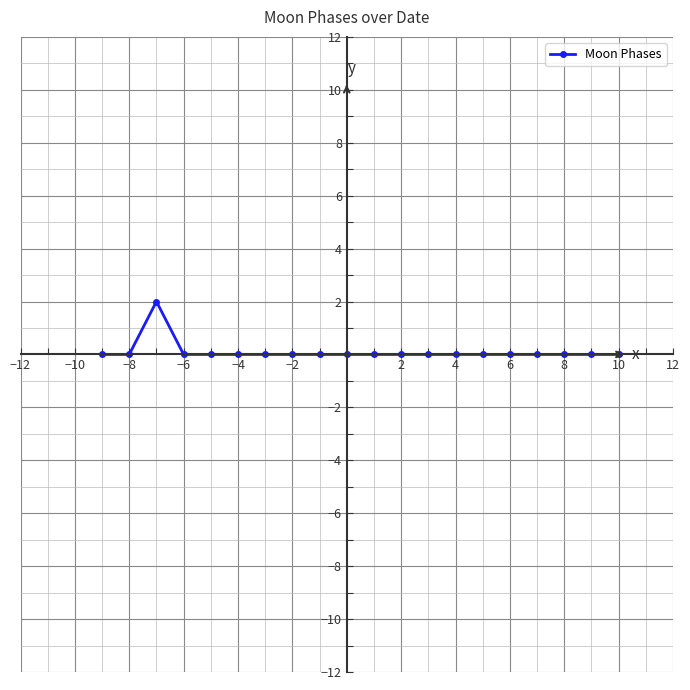

True or false: the data has more than 0 interior local peaks.

True